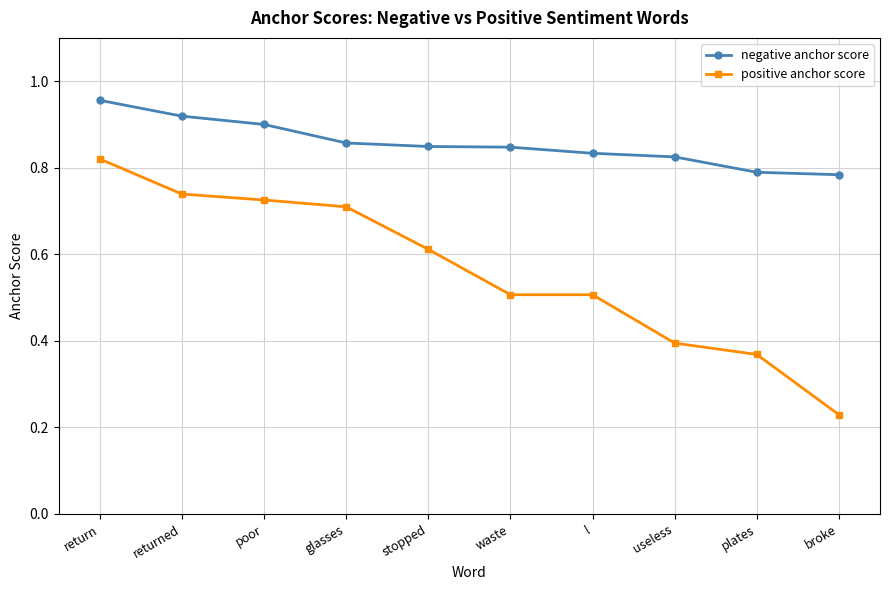

Between return and l, which series saw the biggest shift?

positive anchor score